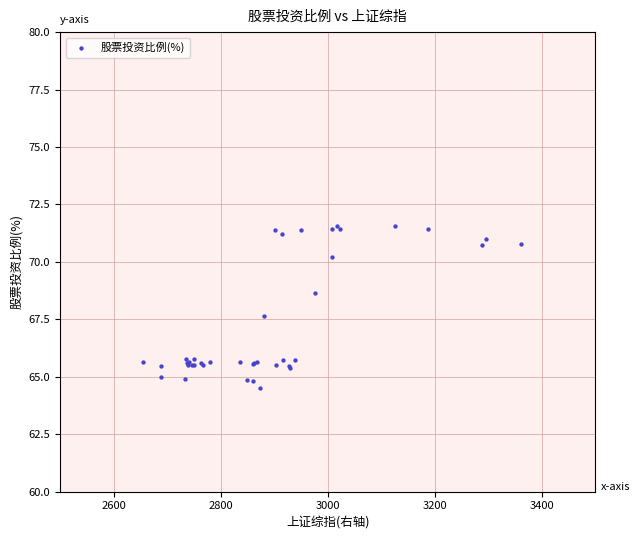

What Y value in the scatter plot is closest to 68?

67.6